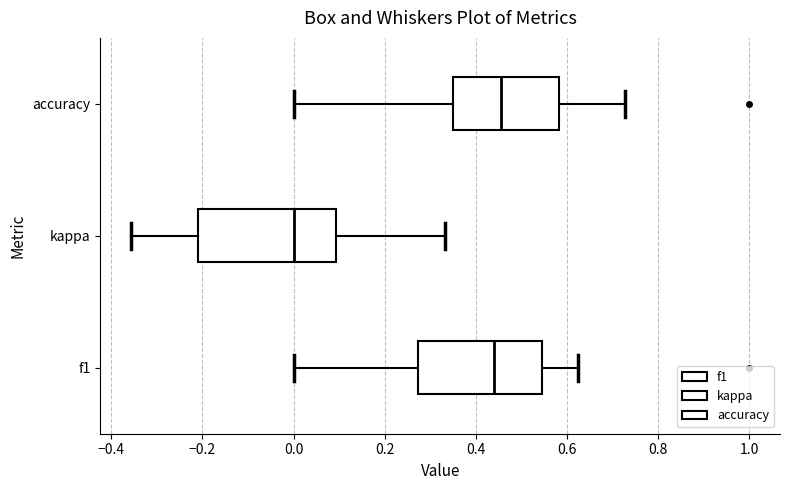

Reading bottom to top, read every box against the x-axis: the position of its median line, the range the box covers, and the ends of its whiskers. The values are not printed on the chart, so give them approximately, as read against the axis.

f1: median 0.44, box 0.28 to 0.54, whiskers 0.00 to 0.62
kappa: median 0.00, box -0.20 to 0.10, whiskers -0.36 to 0.34
accuracy: median 0.46, box 0.36 to 0.58, whiskers 0.00 to 0.72